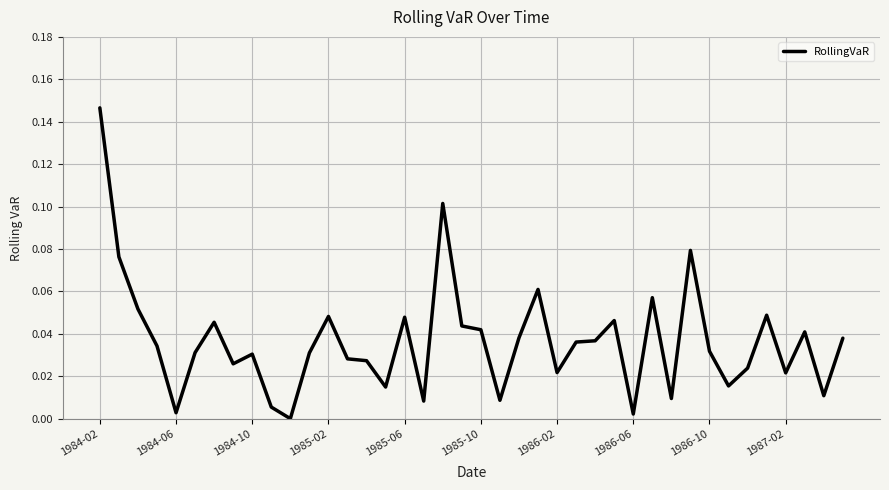

How many series are shown in this chart?

1